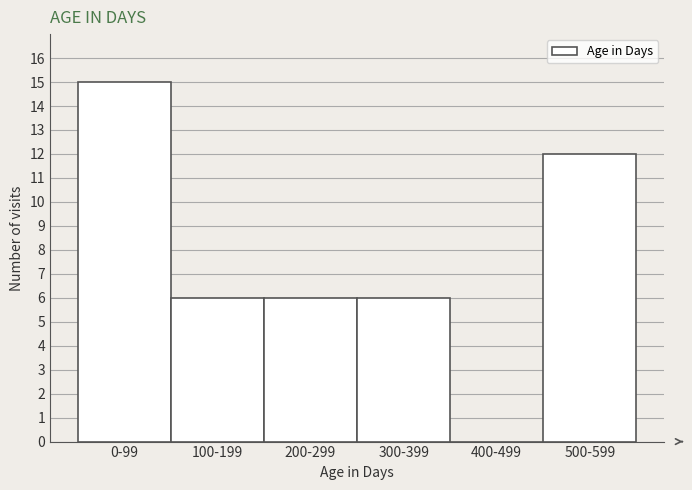

Reading right to left, transcribe all the data shown in this chart.

500-599=12	400-499=0	300-399=6	200-299=6	100-199=6	0-99=15